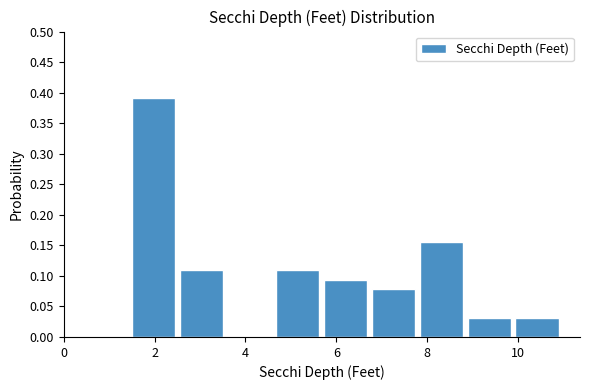

Reading left to right, transcribe this chart: for each bar, give the range it covers on the x-axis and its height. Neither the bar edges nor the heights are printed on the chart, so give them approximately, as read against the axes.

1.6 to 2.6: 0.390
2.6 to 3.6: 0.110
3.6 to 4.6: 0
4.6 to 5.8: 0.110
5.8 to 6.8: 0.095
6.8 to 7.8: 0.080
7.8 to 8.8: 0.155
8.8 to 10.0: 0.030
10.0 to 11.0: 0.030